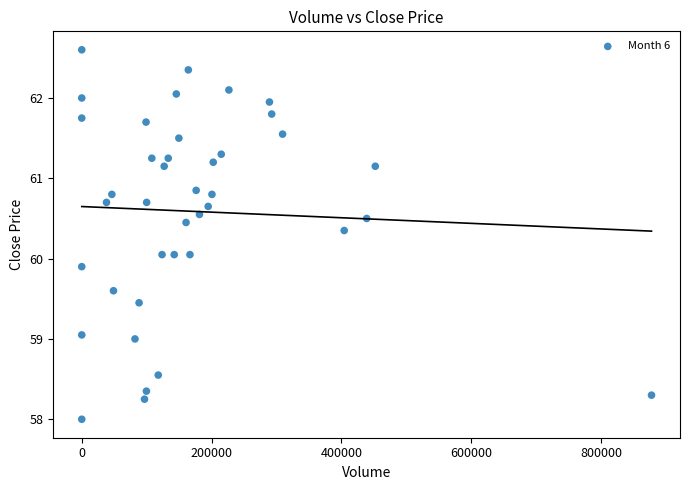

What is the range of X values (max minus min)?

877790.0